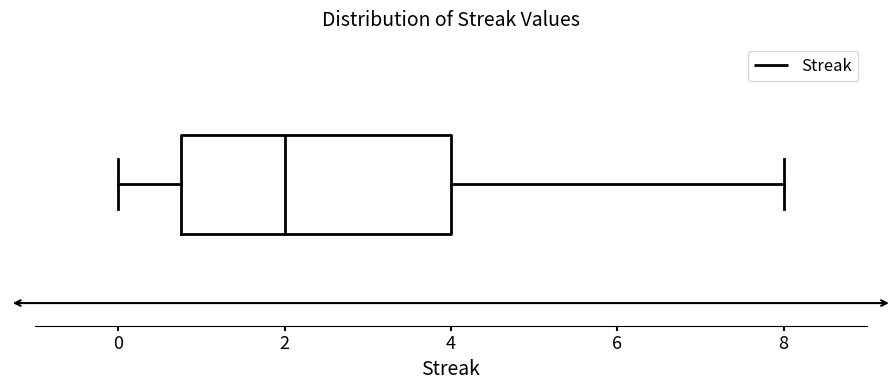

Read this box plot against the x-axis: the position of the median line, the range covered by the box, and the ends of both whiskers. The values are not printed on the chart, so give them approximately, as read against the axis.

median 2.0, box 0.8 to 4.0, whiskers 0.0 to 8.0